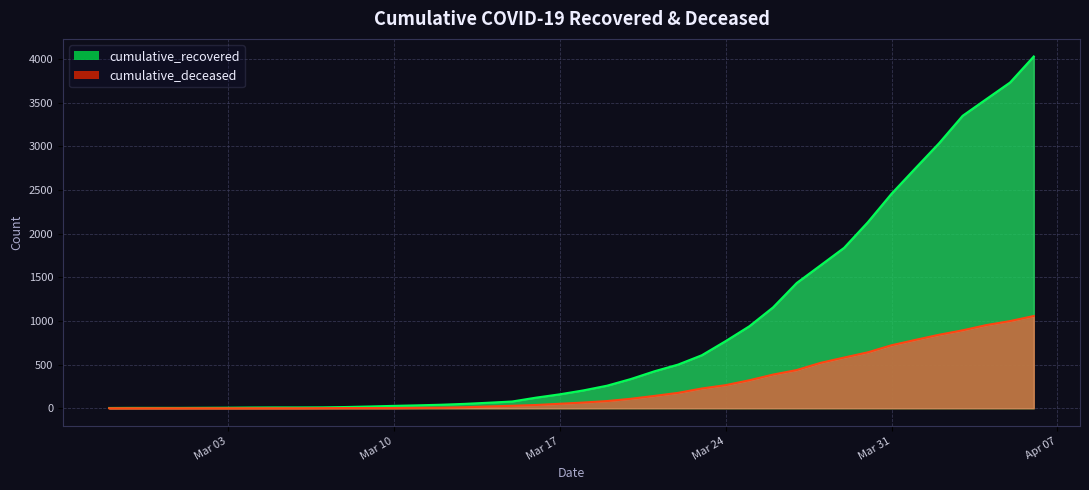

List the series in order of their overall mean, highest first.

cumulative_recovered, cumulative_deceased